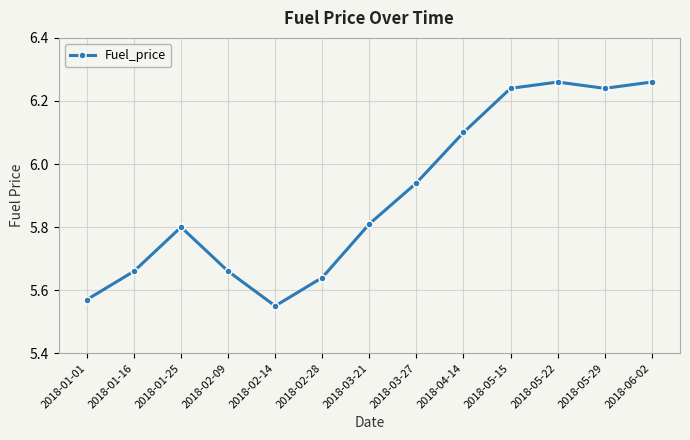

How many points are higher than both their immediate neighbors (excluding endpoints)?

2